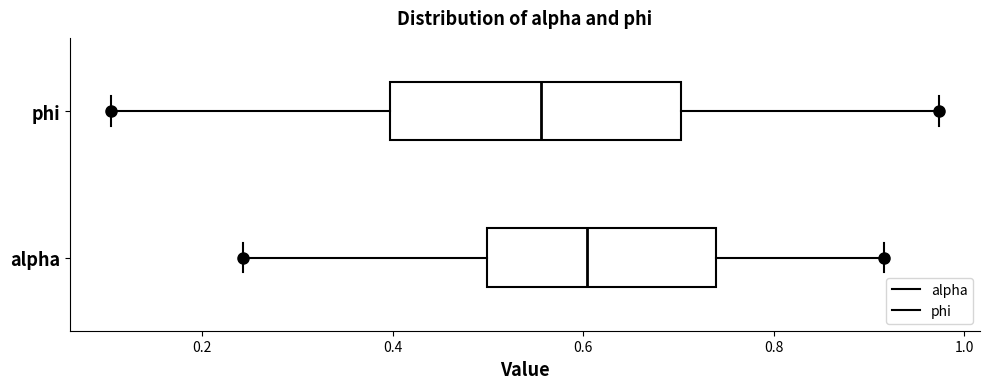

Reading bottom to top, transcribe this box plot: for each box, give where its median line is, the range the box spans, and where its two whiskers end, as read against the x-axis. The values are not printed on the chart, so give them approximately, as read against the axis.

alpha: median 0.60, box 0.50 to 0.74, whiskers 0.24 to 0.92
phi: median 0.56, box 0.40 to 0.70, whiskers 0.10 to 0.98